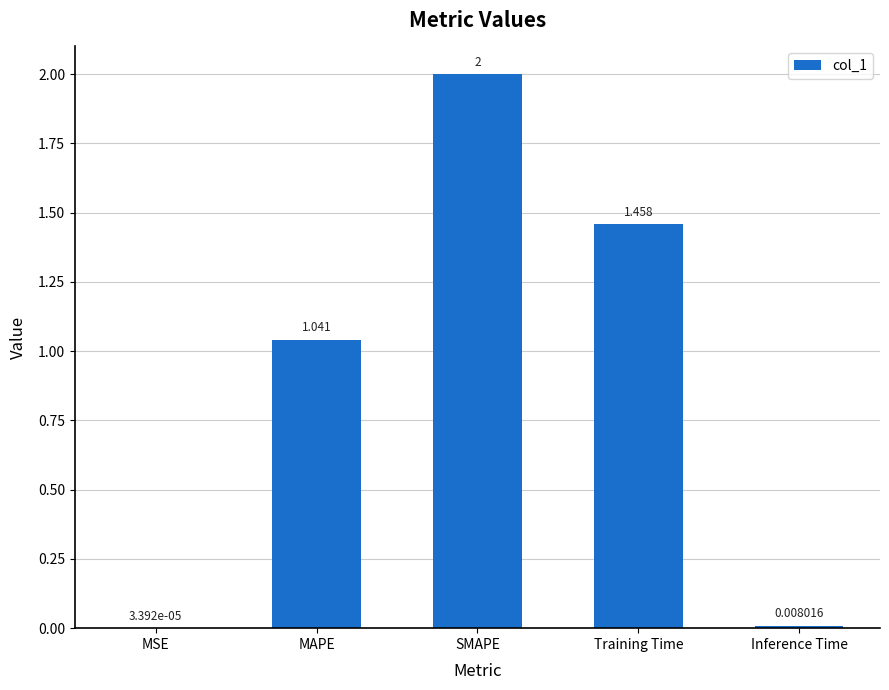

Are the bars horizontal?

No